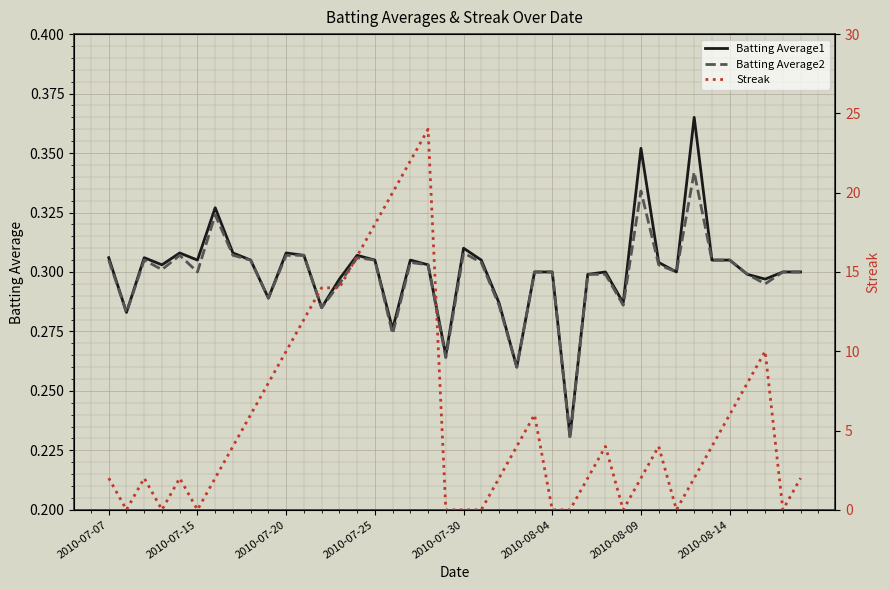

Read the Streak value at 2010-08-09.

2.0